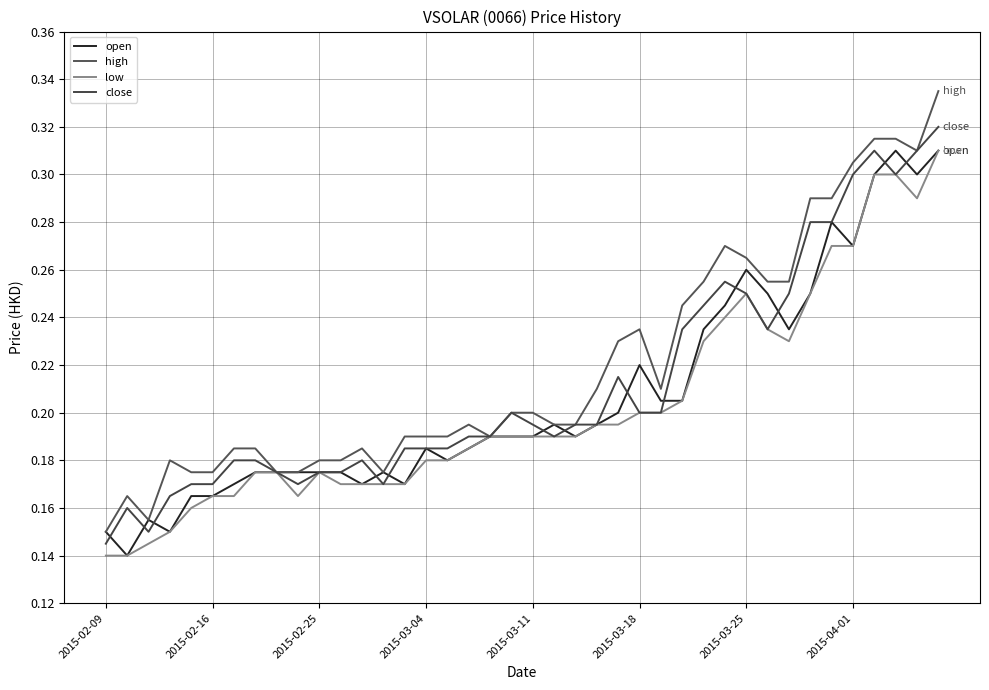

True or false: low has more than 0 points higher than both neighbors.

True